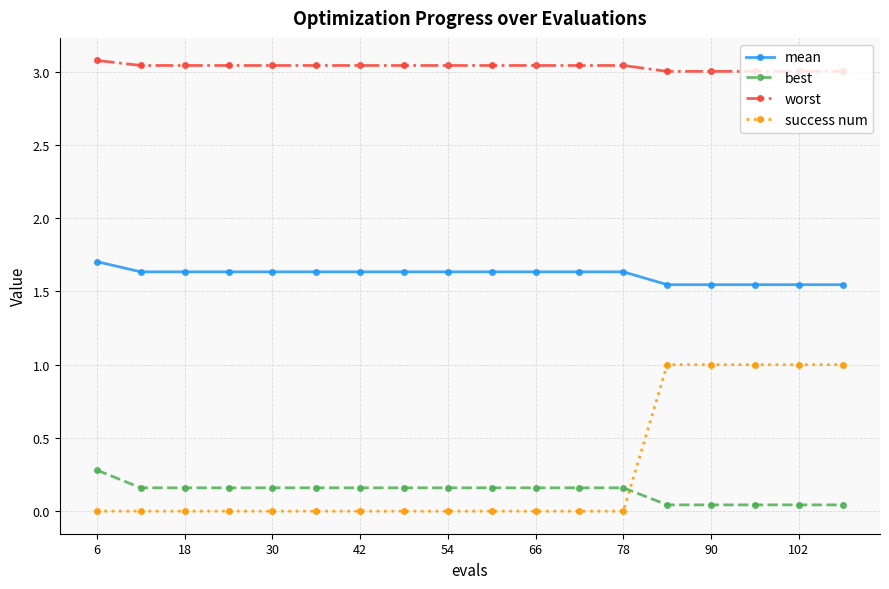

Which series has the largest total across all categories?

worst